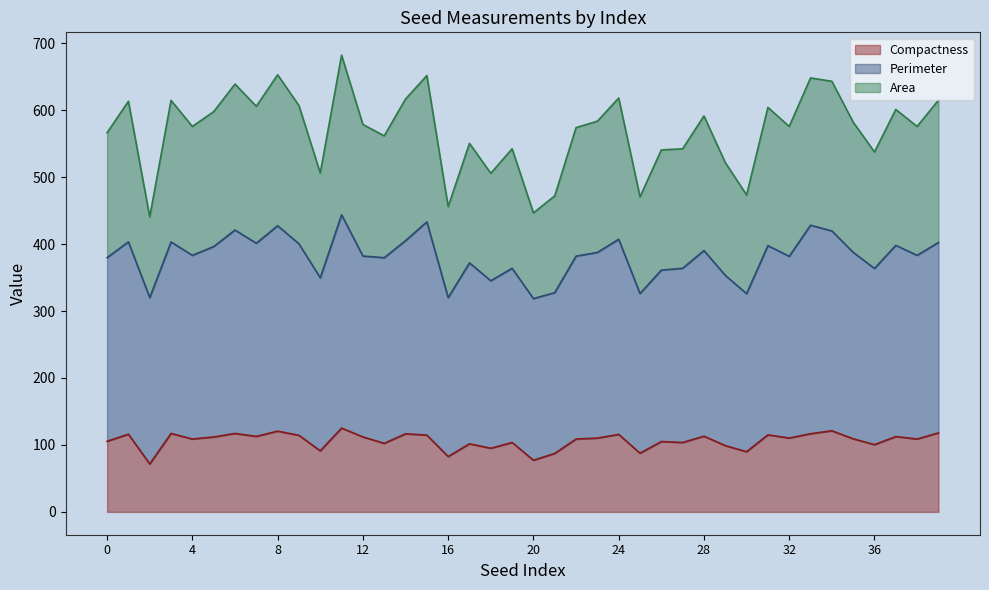

What is the highest value of the Compactness series?

125.2